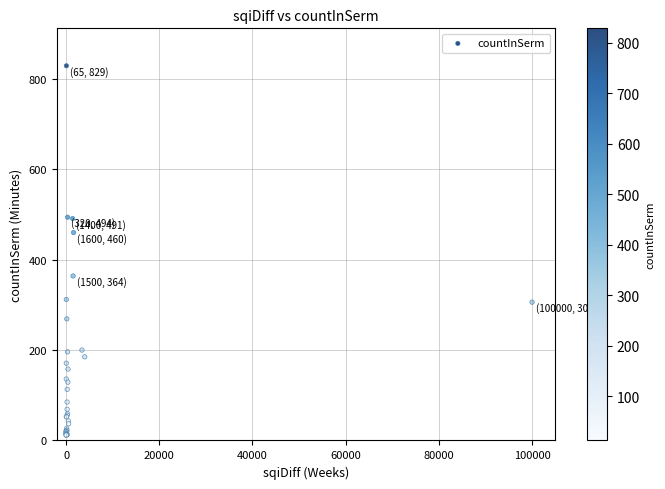

What Y value in the scatter plot is closest to 420?

460